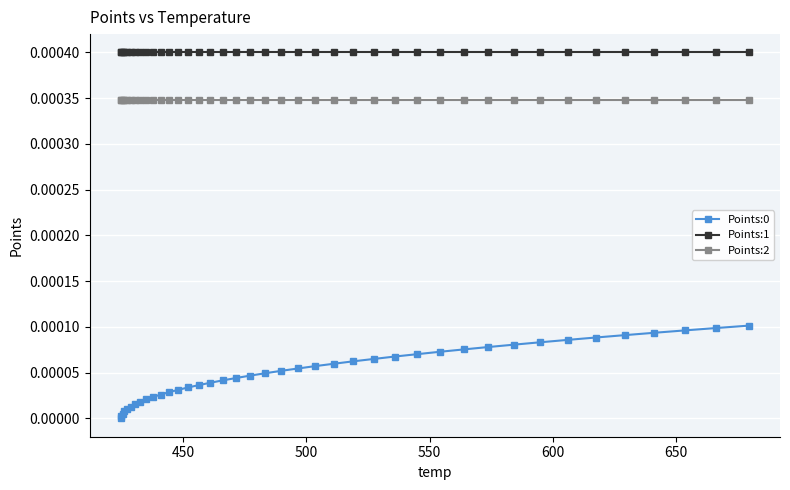

How many series are shown in this chart?

3